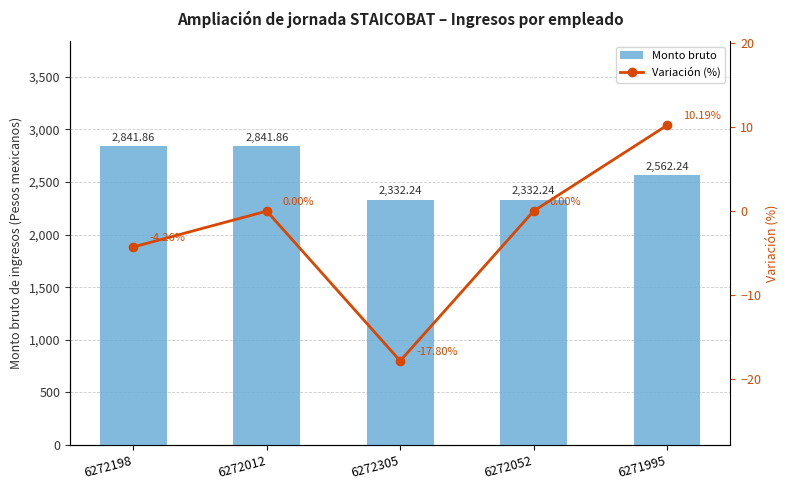

At which label does Monto bruto first exceed 2562?

6272198